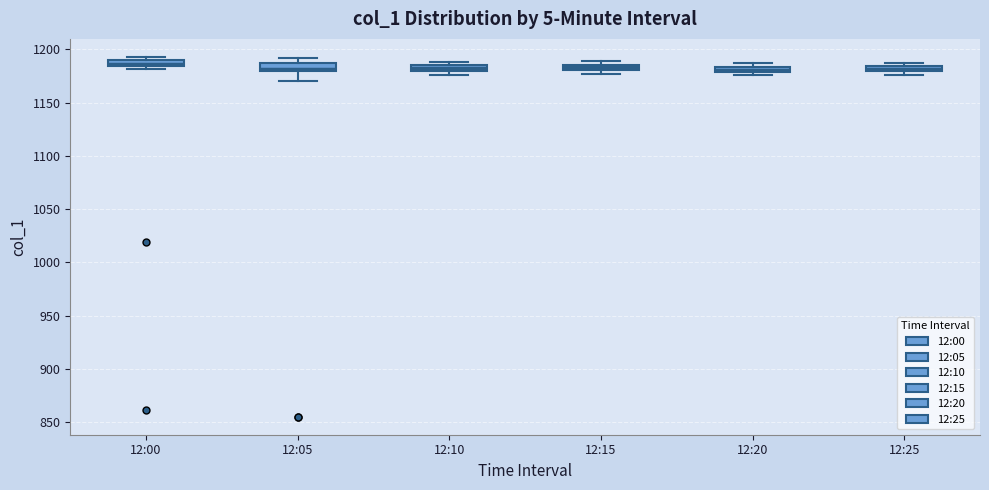

Where is the lower edge of the box for 12:25 on the y-axis? The values are not printed on the chart, so give them approximately, as read against the axis.

1180